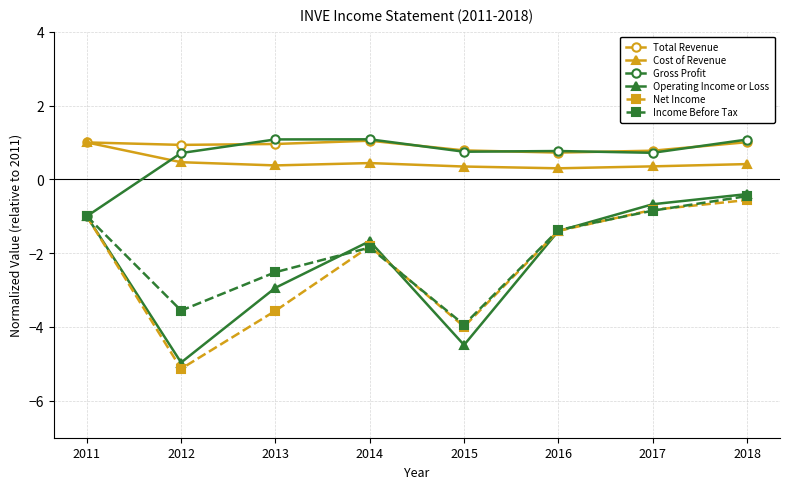

Which series has the widest spread of values?

Net Income